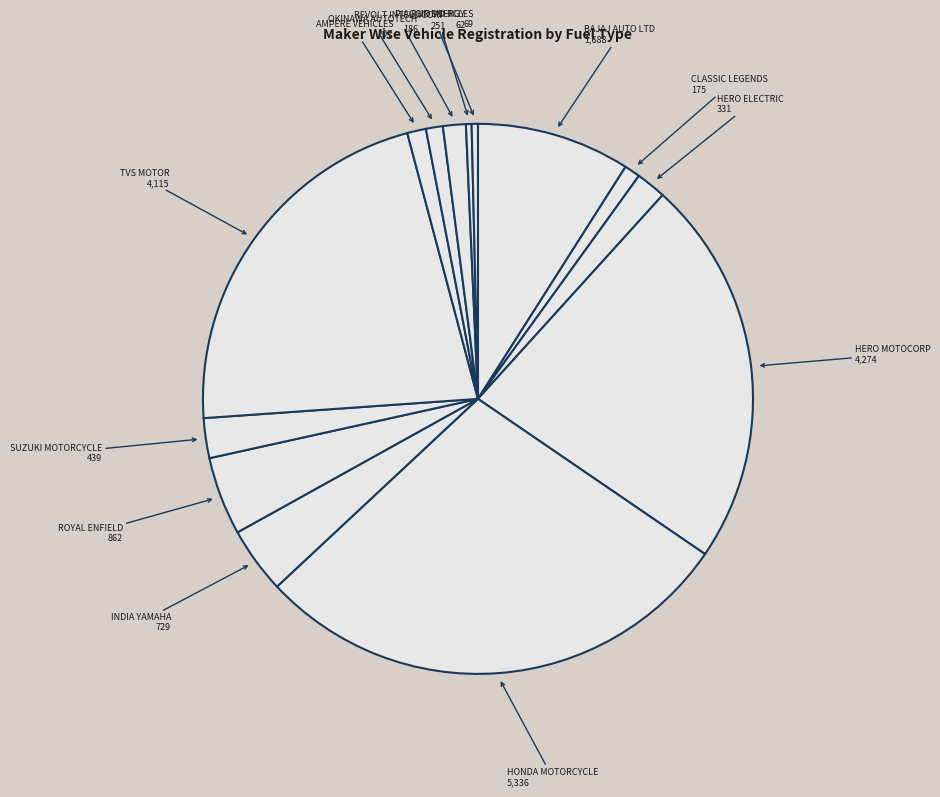

The CLASSIC LEGENDS slice represents 11% of the pie. True or false?

False